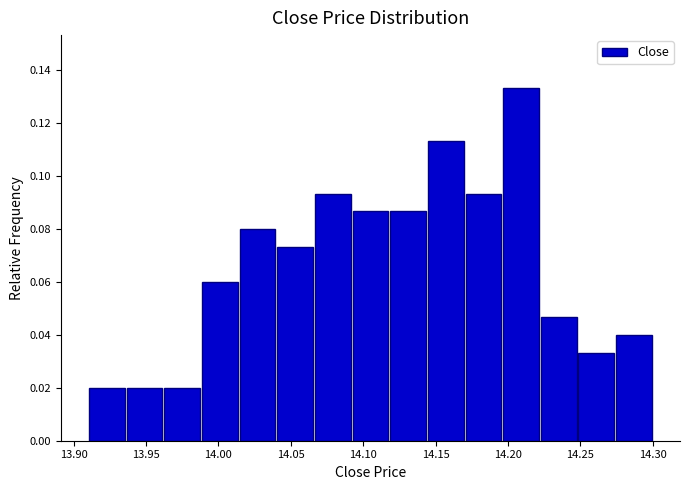

What is the height of the bar covering 14.092 to 14.118 on the x-axis? Neither the bar edges nor the heights are printed on the chart, so give them approximately, as read against the axes.

0.086